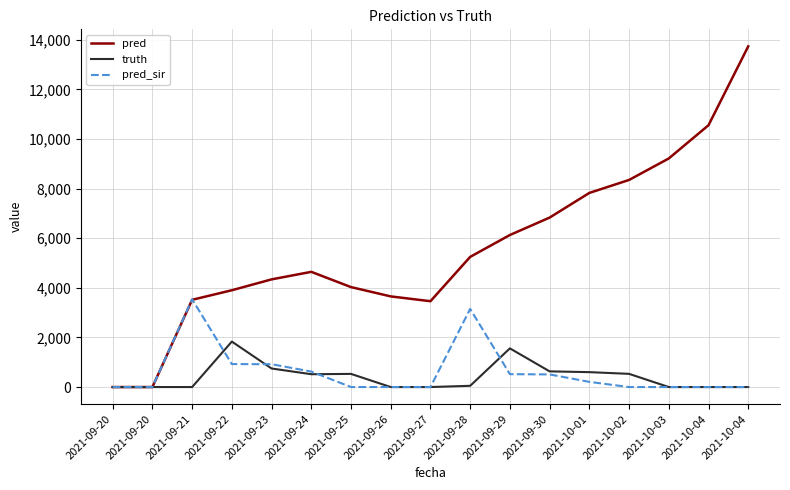

Is it true that pred equals 6045 at 2021-10-04?

False